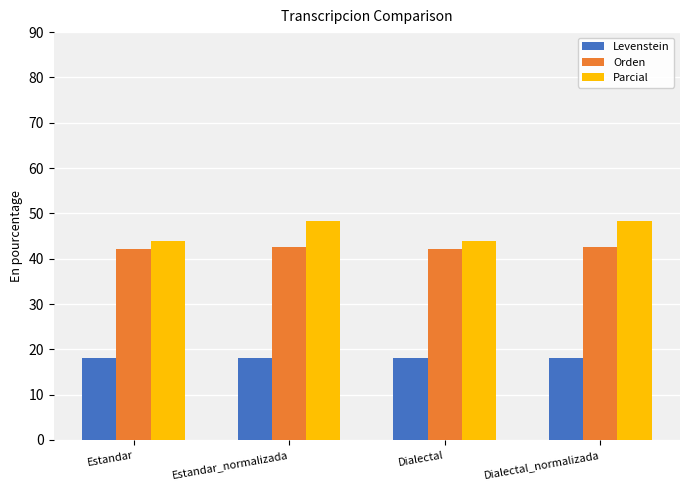

What is the difference between the Levenstein values at Estandar_normalizada and Estandar?

0.1